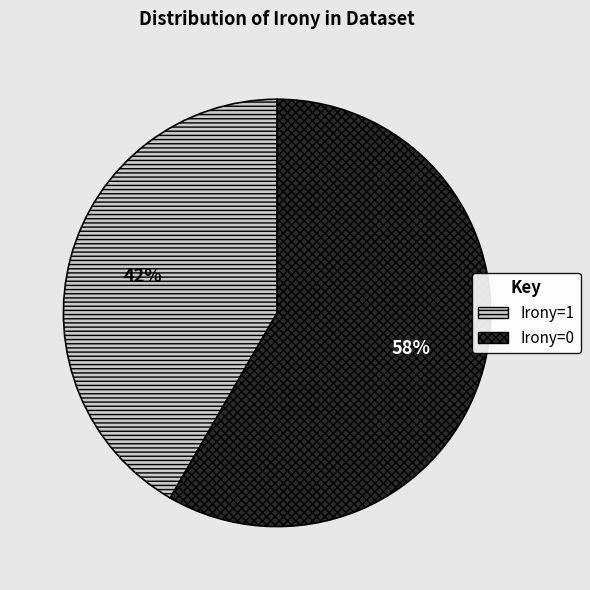

To the nearest percent, what is the combined percentage of Irony=0 and Irony=1?

100%